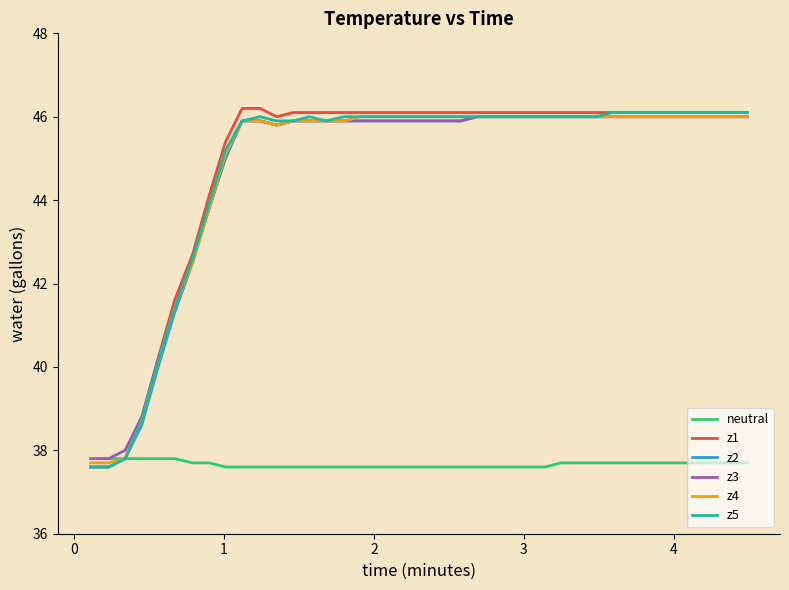

Which series has the largest range (max minus min)?

z1